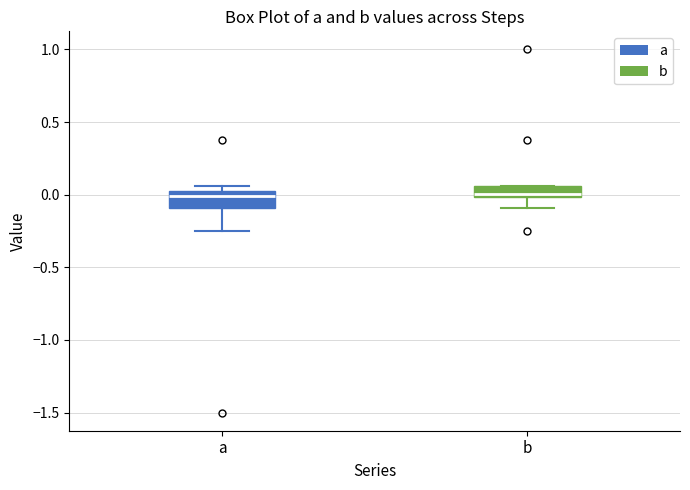

Reading left to right, read every box against the y-axis: the position of its median line, the range the box covers, and the ends of its whiskers. The values are not printed on the chart, so give them approximately, as read against the axis.

a: median 0.00 (just below the box's upper edge), box -0.10 to 0.00, whiskers -0.25 to 0.05
b: median 0.00 (just above the box's lower edge), box 0.00 to 0.05, whiskers -0.10 to 0.05